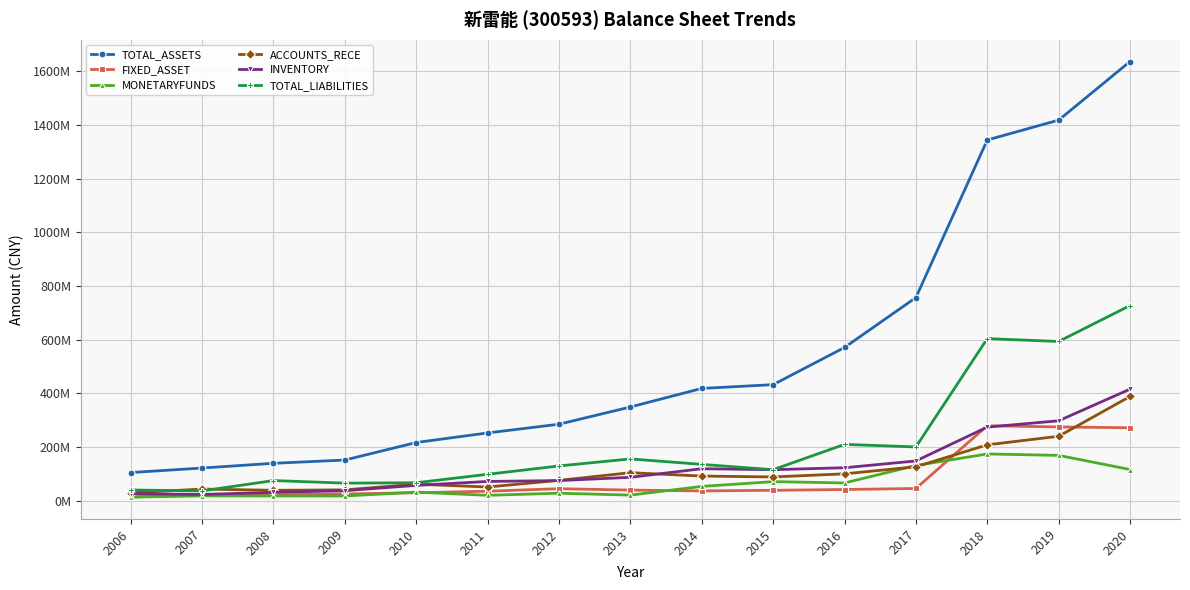

Which label corresponds to the smallest value in the chart?

2006